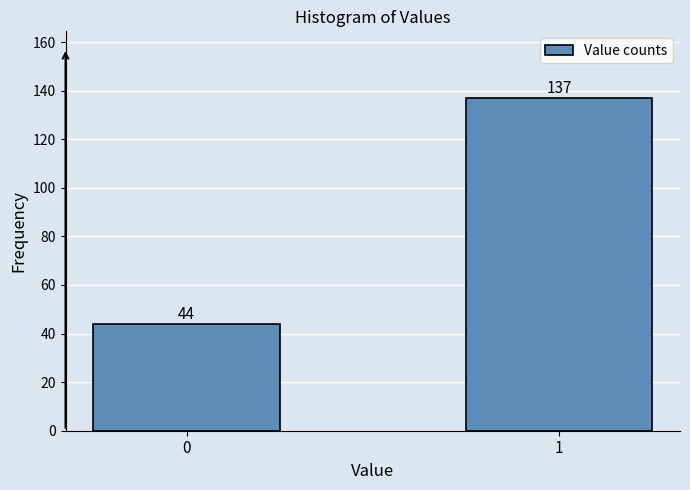

Reading left to right, transcribe all the data shown in this chart.

0=44	1=137